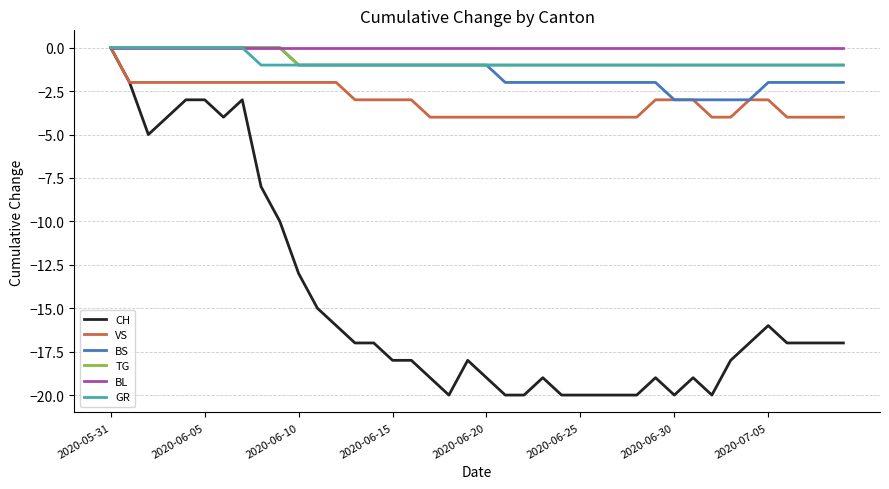

Which series has the widest spread of values?

CH